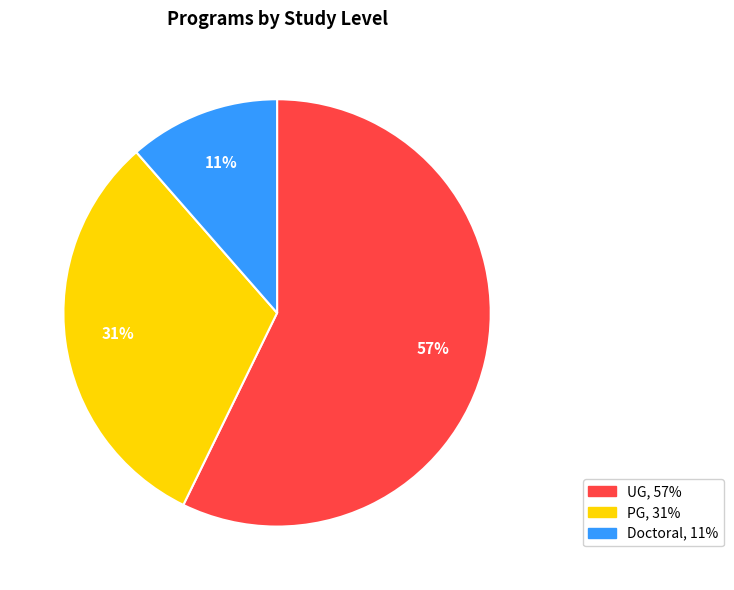

To the nearest percent, what is the average slice percentage?

33%